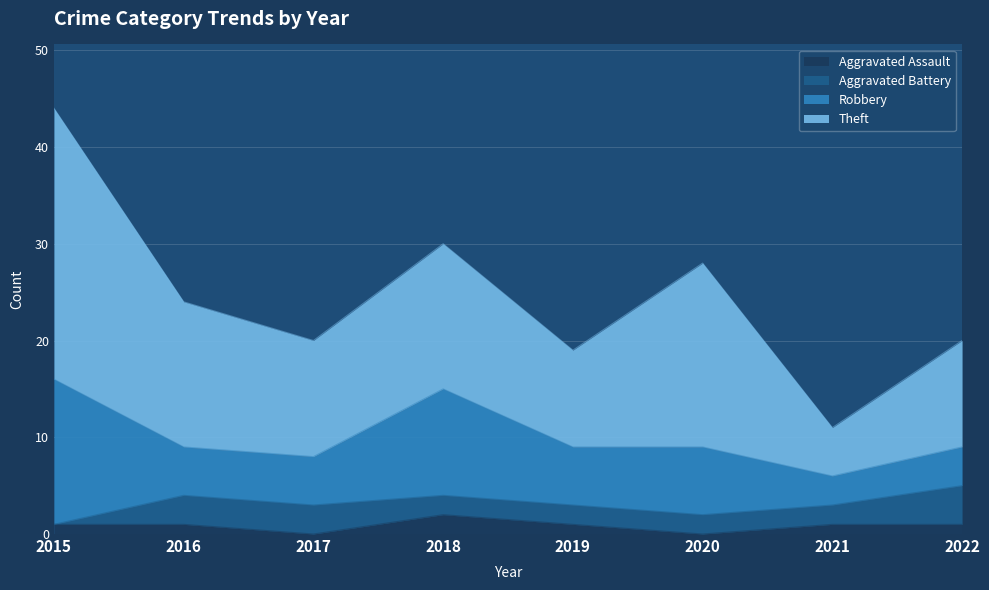

How many data points in Aggravated Assault are less than 1?

2